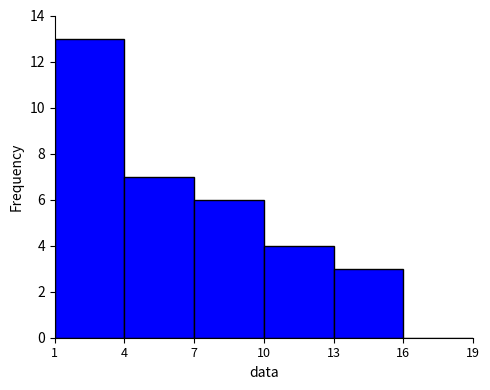

Reading left to right, transcribe this chart: for each bar, give the range it covers on the x-axis and its height. The values are not printed on the chart, so give them approximately, as read against the axis.

1 to 4: 13
4 to 7: 7
7 to 10: 6
10 to 13: 4
13 to 16: 3
16 to 19: 0